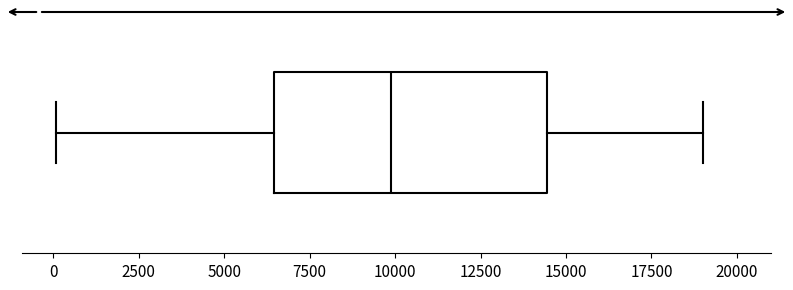

Transcribe this box plot: give where the median line is, the range the box spans, and where the two whiskers end, as read against the x-axis. The values are not printed on the chart, so give them approximately, as read against the axis.

median 10000, box 6500 to 14500, whiskers 0 to 19000